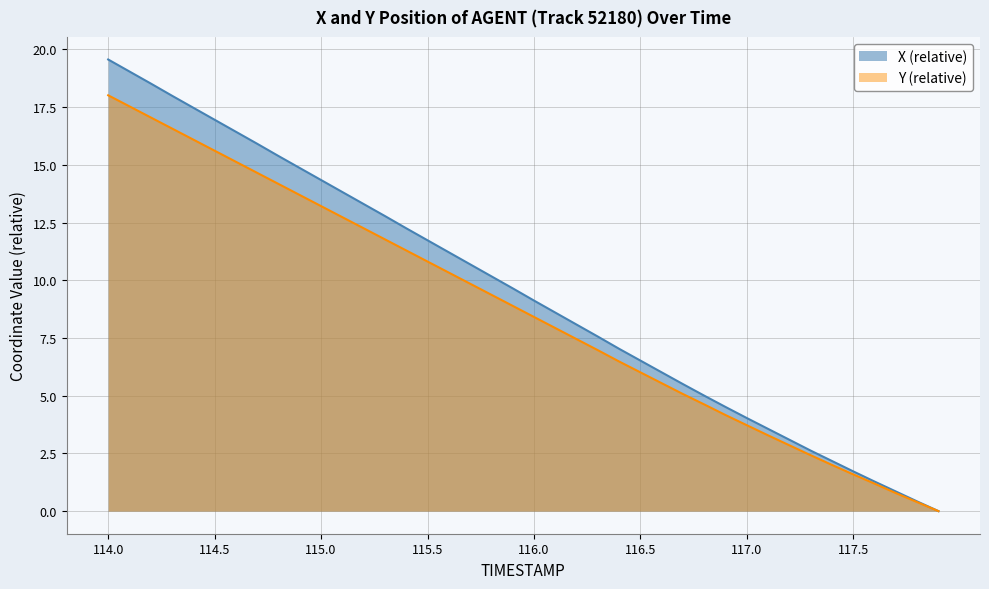

At 114.8, list the series in order from smallest to largest.

Y, X